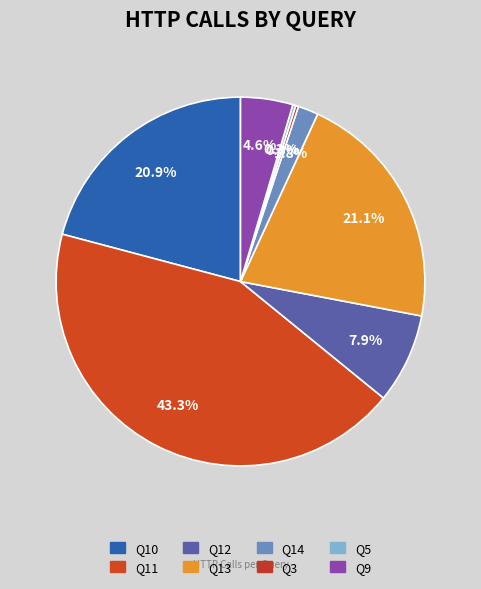

Rank the categories by value from lowest to highest.

Q3, Q5, Q14, Q9, Q12, Q10, Q13, Q11